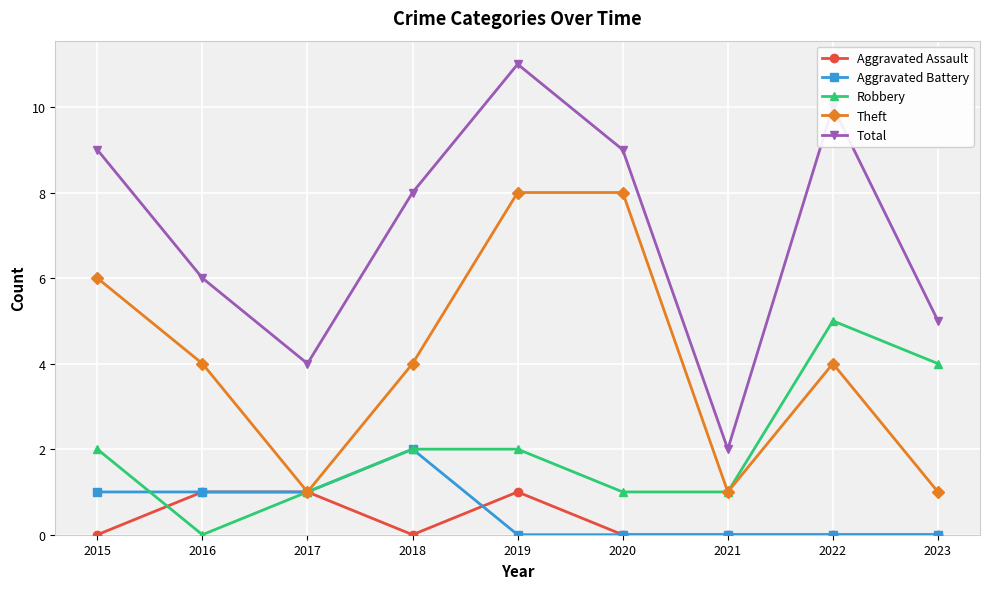

What is the total value across all series at 2017?

8